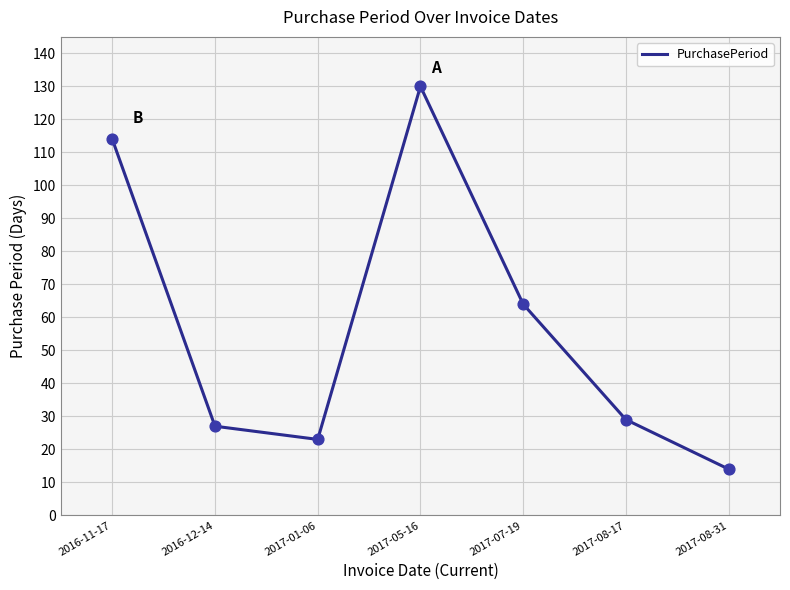

Which has a higher value, 2017-07-19 or 2016-11-17?

2016-11-17